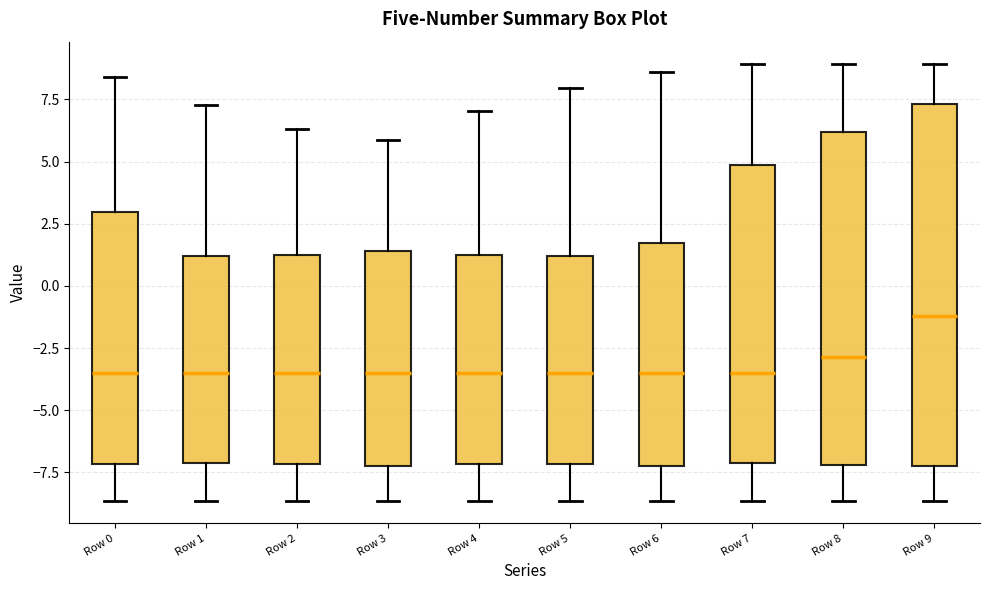

Which box is the tallest, from its lower edge to its upper edge?

Row 9